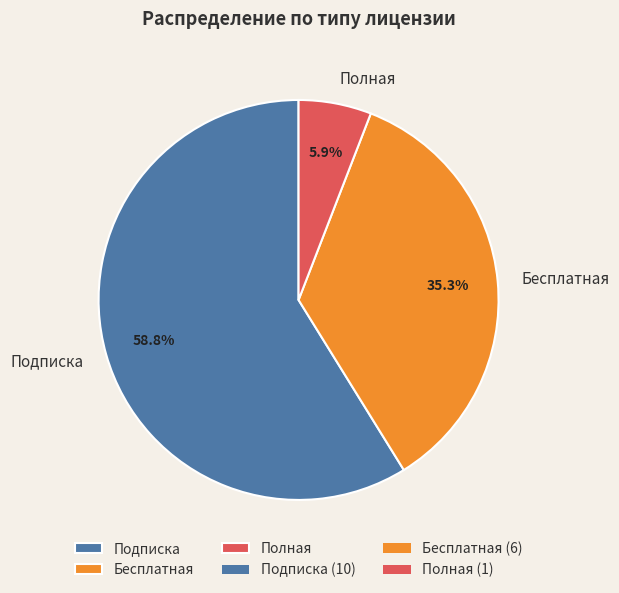

What portion of the pie excludes Бесплатная?

64.7%